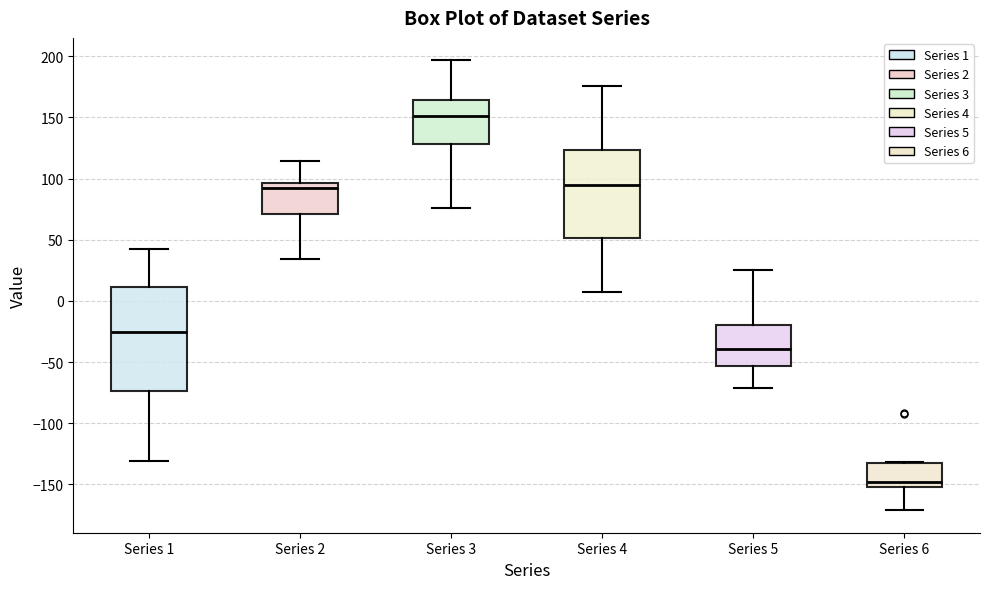

Reading left to right, read every box against the y-axis: the position of its median line, the range the box covers, and the ends of its whiskers. The values are not printed on the chart, so give them approximately, as read against the axis.

Series 1: median -25, box -75 to 10, whiskers -130 to 40
Series 2: median 95 (just below the box's upper edge), box 70 to 95, whiskers 35 to 115
Series 3: median 150, box 130 to 165, whiskers 75 to 195
Series 4: median 95, box 50 to 125, whiskers 5 to 175
Series 5: median -40, box -55 to -20, whiskers -70 to 25
Series 6: median -150 (just above the box's lower edge), box -150 to -130, whiskers -170 to -130